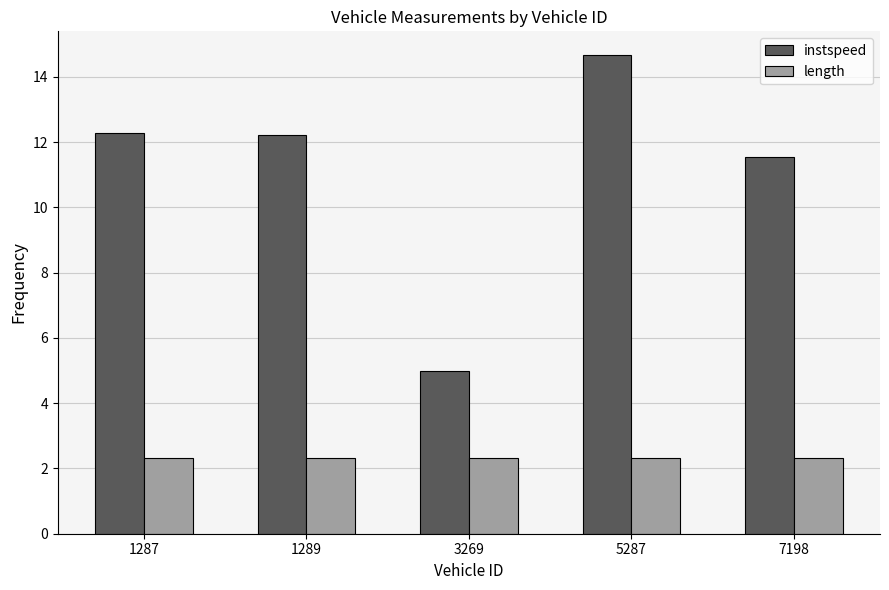

What is the difference between the highest and lowest values at 3269?

2.7